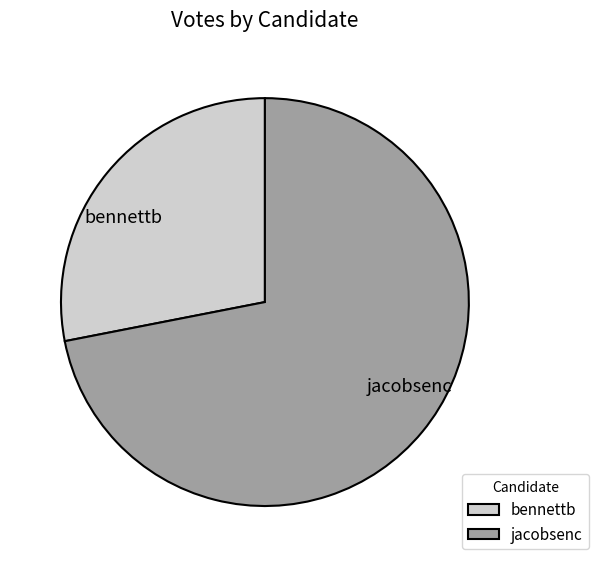

The jacobsenc slice represents 72% of the pie. True or false?

True